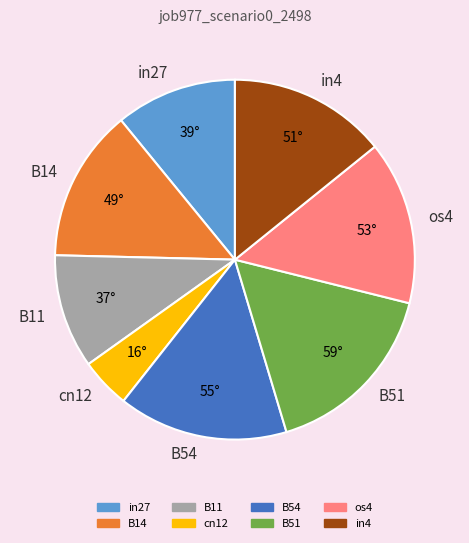

How many segments does this pie chart have?

8